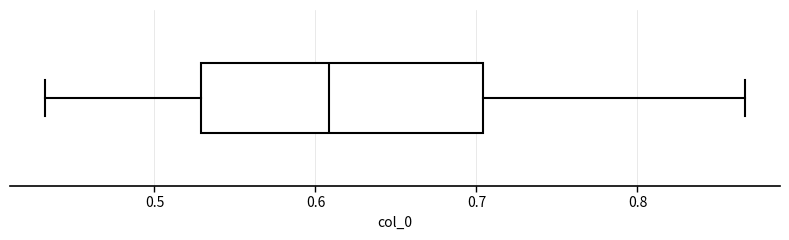

Read this box plot against the x-axis: the position of the median line, the range covered by the box, and the ends of both whiskers. The values are not printed on the chart, so give them approximately, as read against the axis.

median 0.61, box 0.53 to 0.70, whiskers 0.43 to 0.87